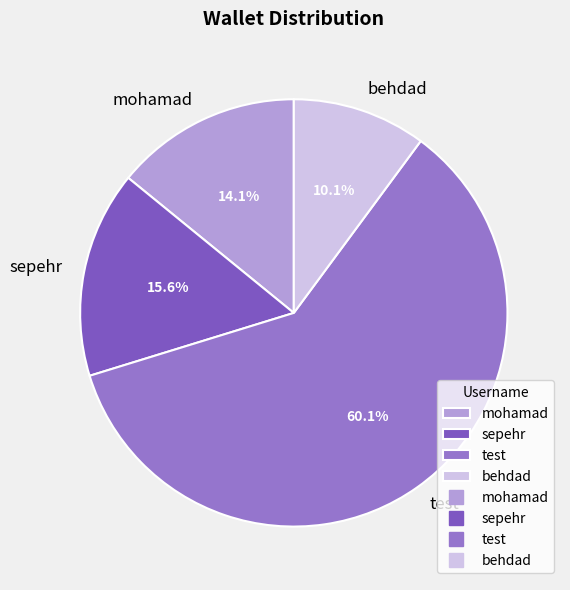

The test slice represents 60% of the pie. True or false?

True